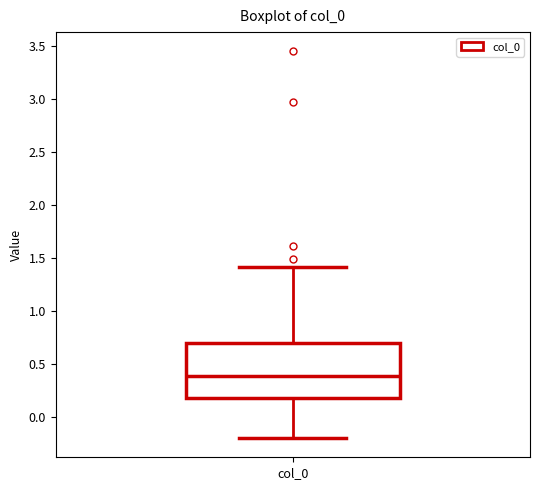

Transcribe this box plot: give where the median line is, the range the box spans, and where the two whiskers end, as read against the y-axis. The values are not printed on the chart, so give them approximately, as read against the axis.

median 0.40, box 0.15 to 0.70, whiskers -0.20 to 1.40